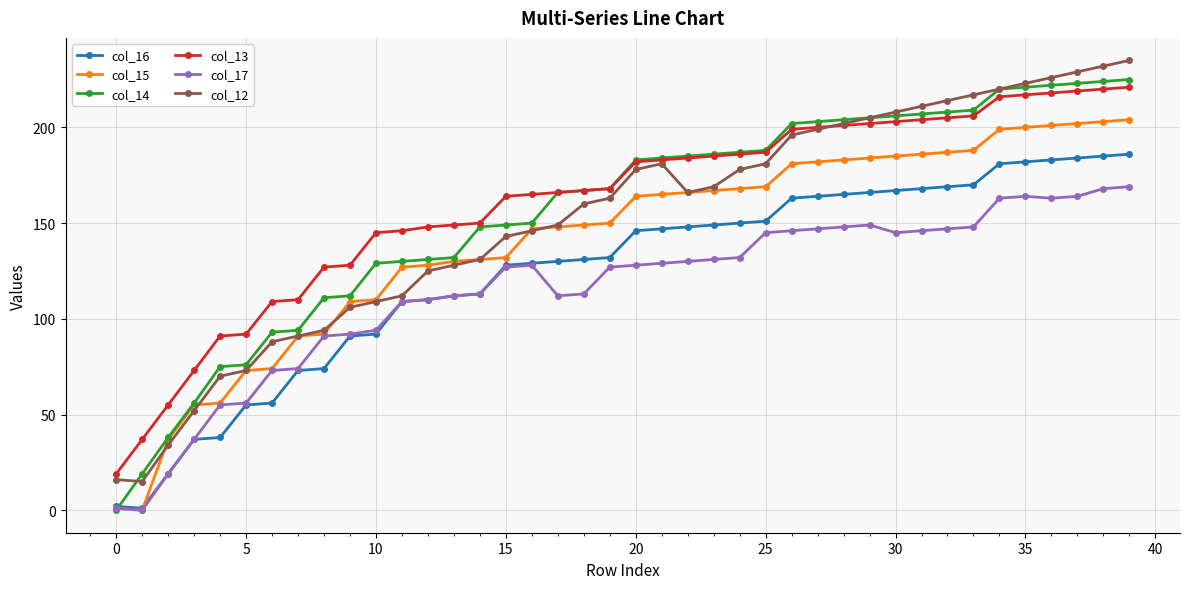

How many series are shown in this chart?

6